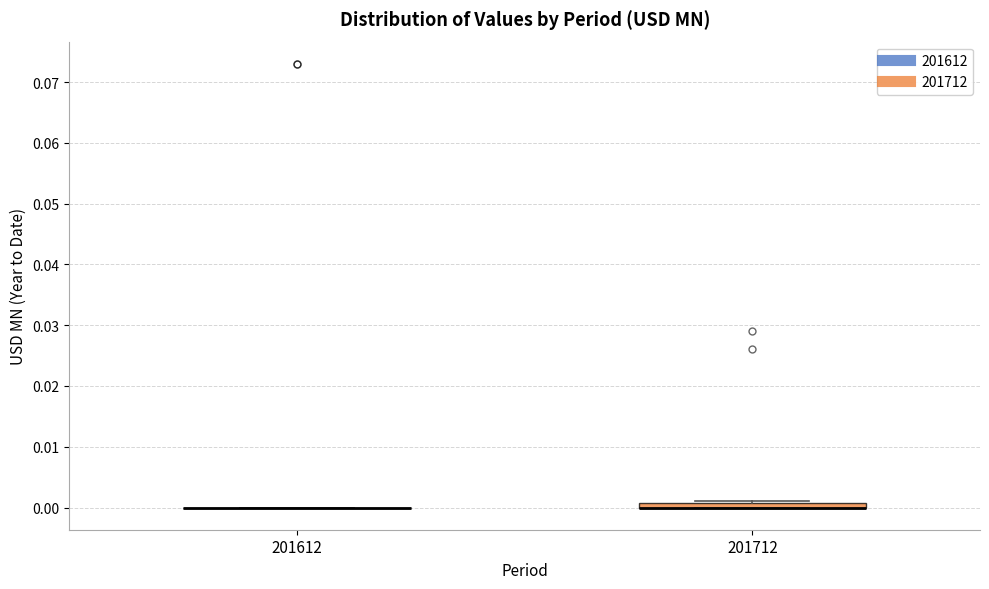

Where is the upper edge of the box at x = 201712 on the y-axis? The values are not printed on the chart, so give them approximately, as read against the axis.

0.001